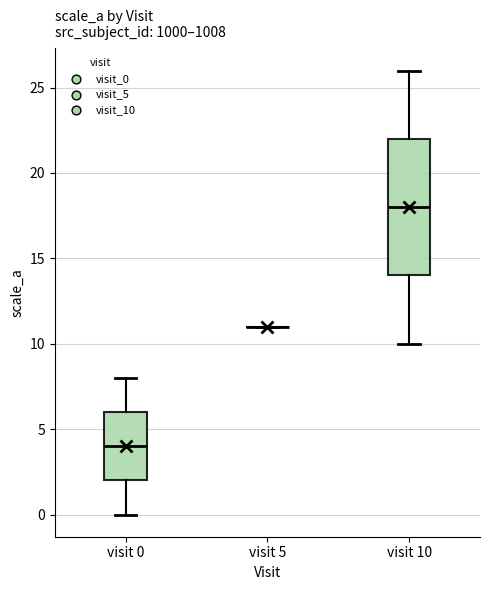

Reading left to right, read every box against the y-axis: the position of its median line, the range the box covers, and the ends of its whiskers. The values are not printed on the chart, so give them approximately, as read against the axis.

visit 0: median 4, box 2 to 6, whiskers 0 to 8
visit 5: box collapsed to a line at 11, whiskers 11 to 11
visit 10: median 18, box 14 to 22, whiskers 10 to 26